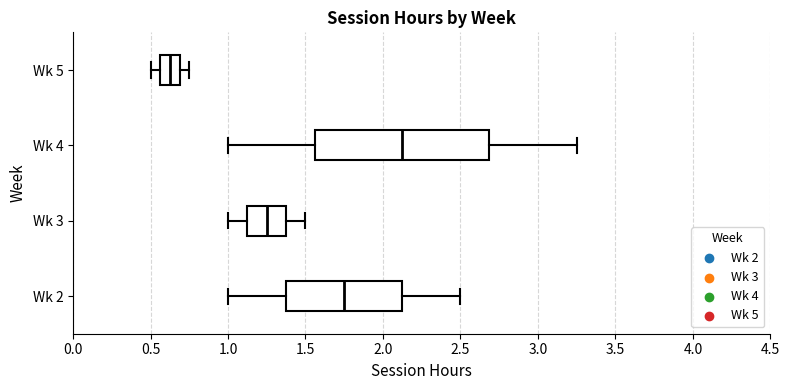

Which box has the furthest to the right median line?

Wk 4